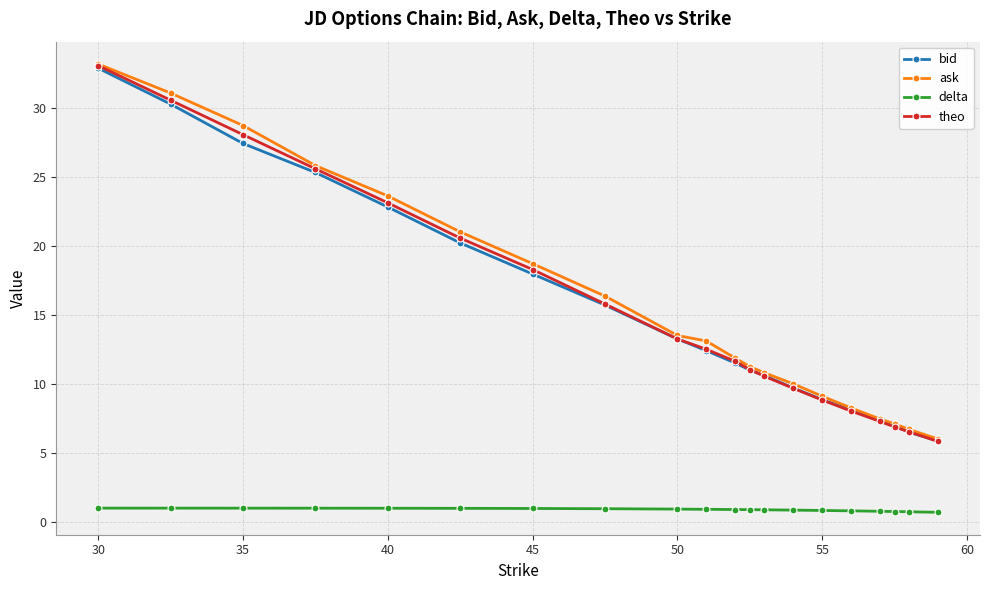

Which series has the widest spread of values?

theo